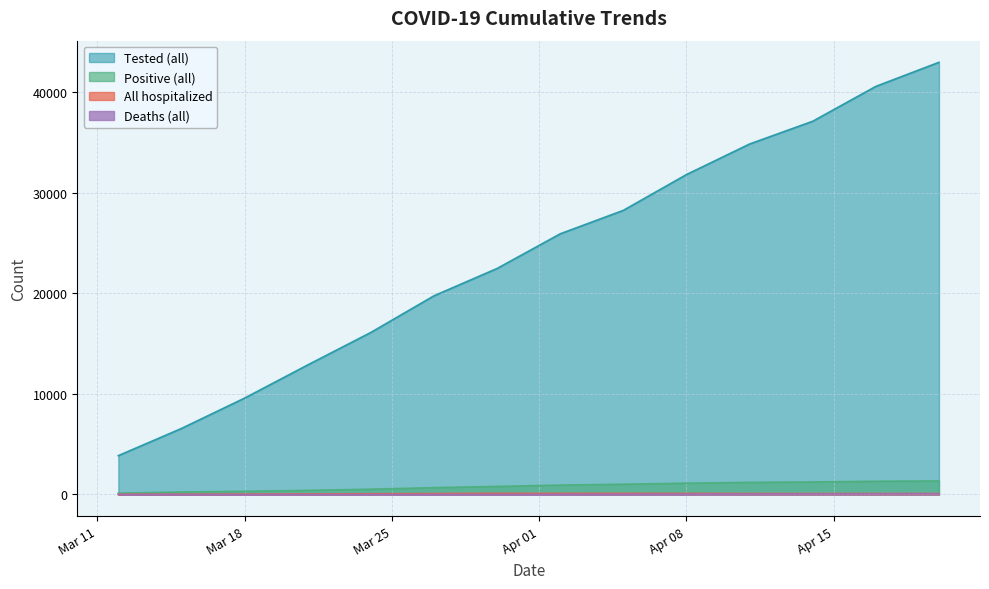

Rank the series at 2020-04-02 from highest to lowest value.

Tested (all), Positive (all), All hospitalized, Deaths (all)